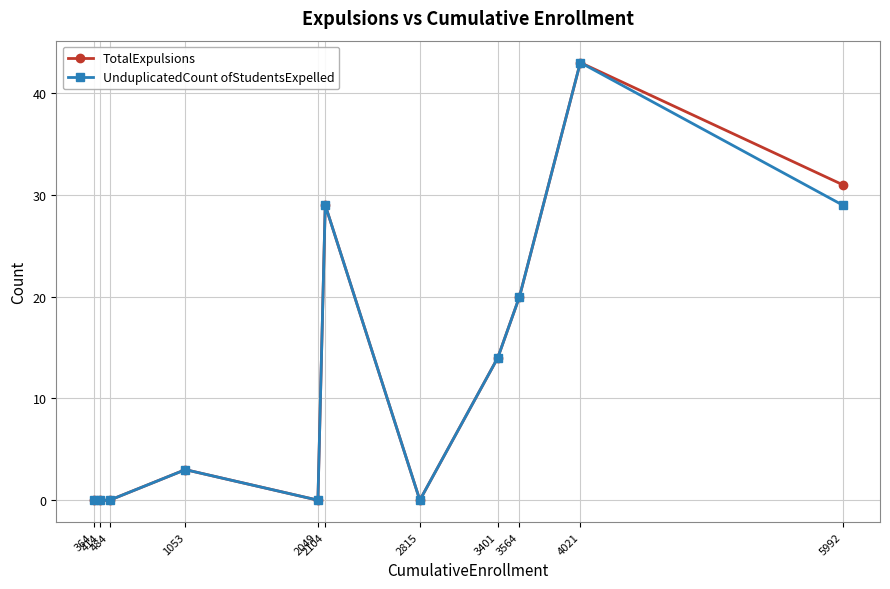

True or false: UnduplicatedCount ofStudentsExpelled has more than 0 points higher than both neighbors.

True